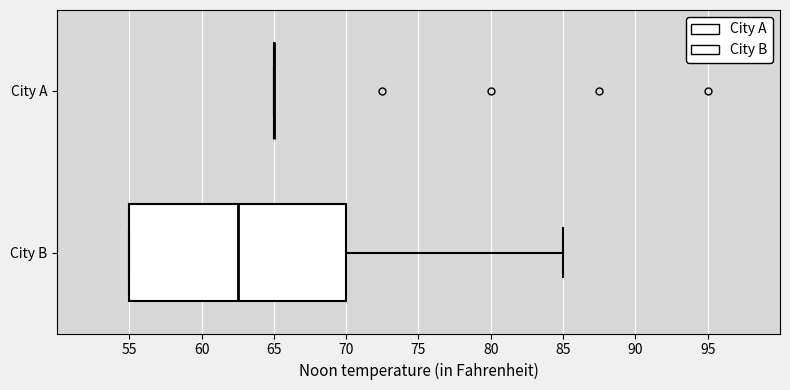

Which box is the widest, from its left edge to its right edge?

City B